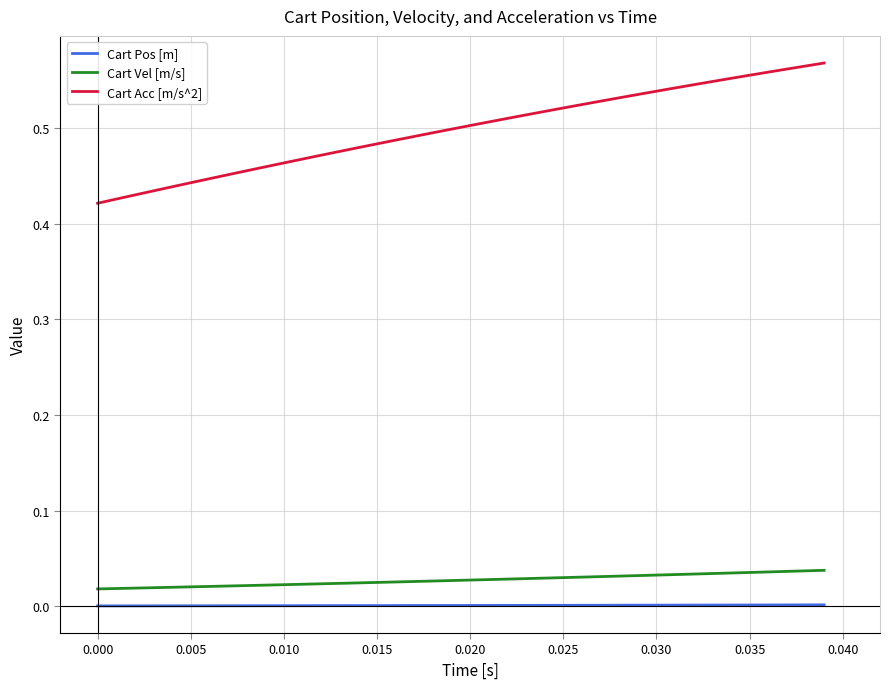

True or false: Cart Vel [m/s] and Cart Acc [m/s^2] intersect in this chart.

False